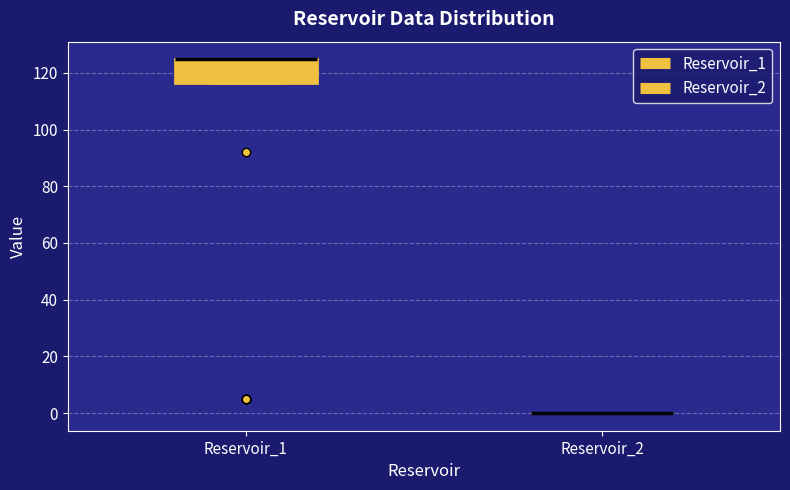

Which box is the tallest, from its lower edge to its upper edge?

Reservoir_1